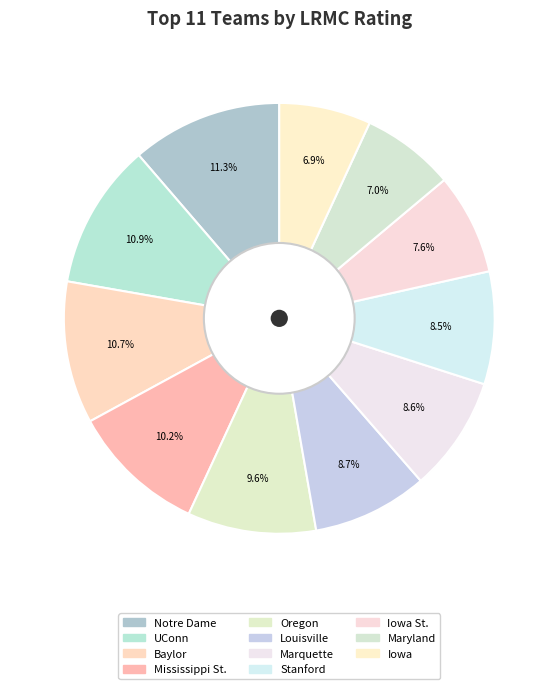

How many segments does this pie chart have?

11